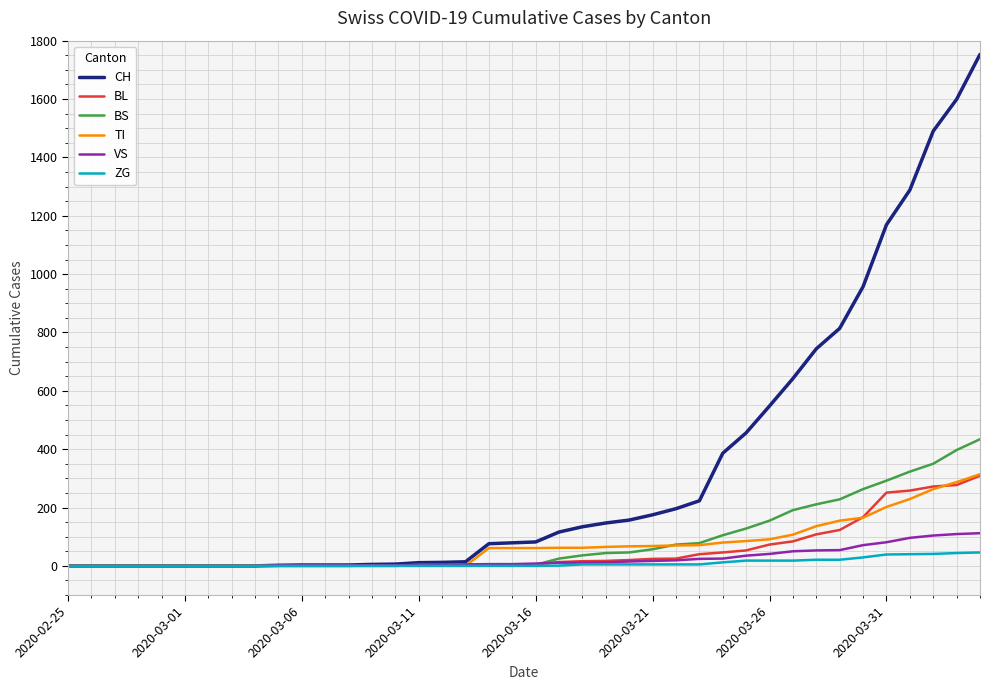

Which series has the largest total across all categories?

CH